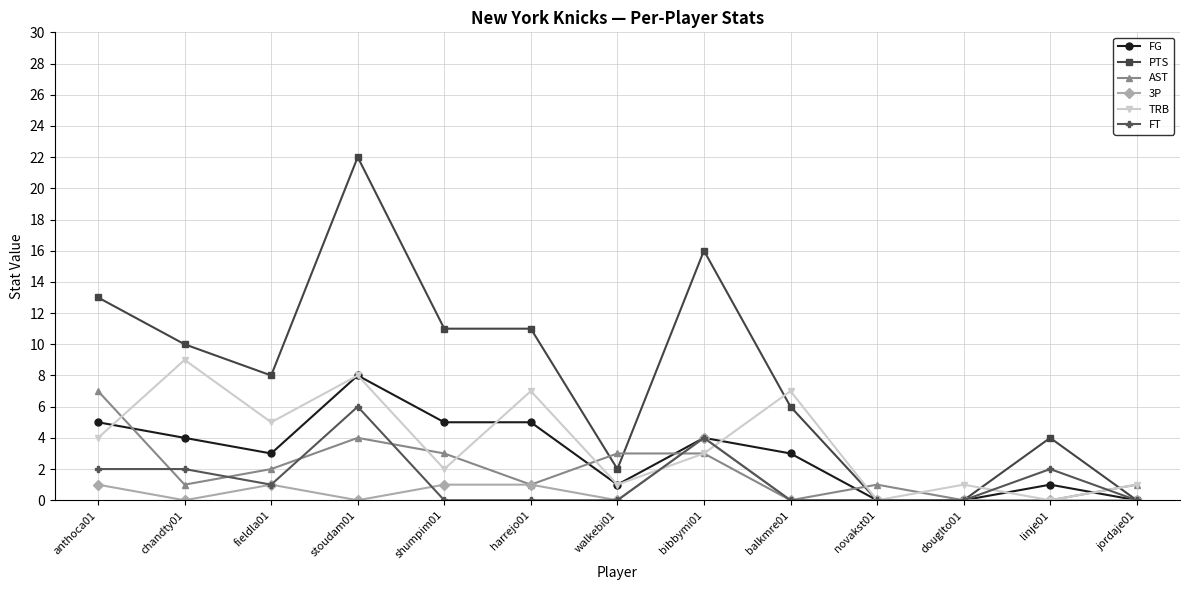

Is the value of PTS at bibbymi01 greater than the value of TRB at linje01?

Yes